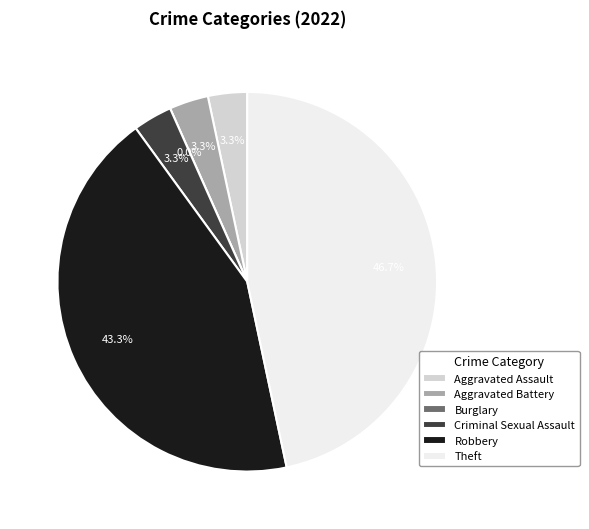

To the nearest percent, what is the difference between the largest and smallest slice percentages?

47%